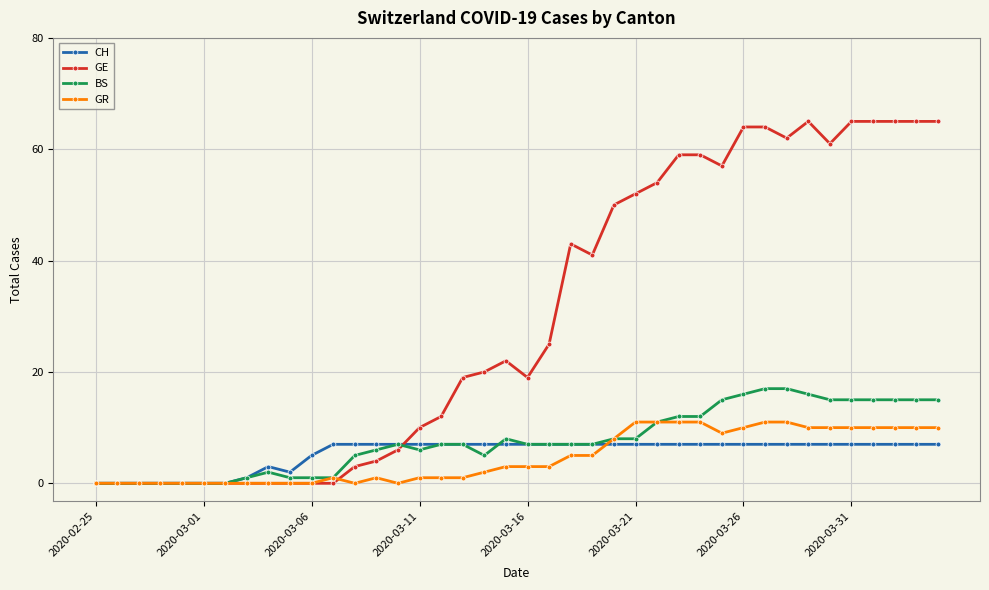

What is the value of the GE point at the 37th from the left?

65